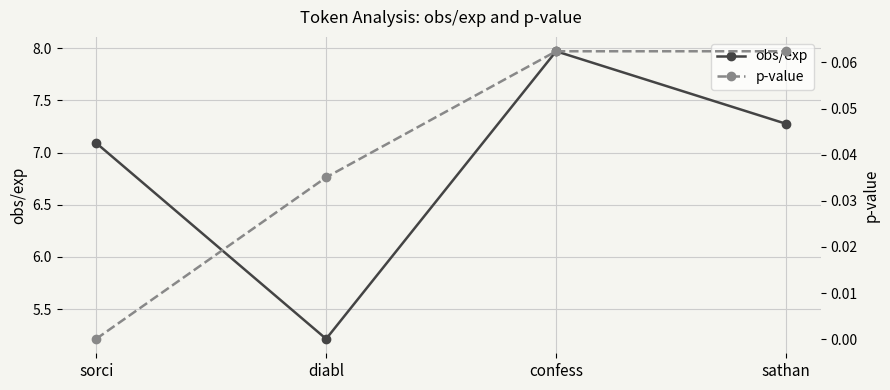

What is the sum of all obs/exp values?

27.6